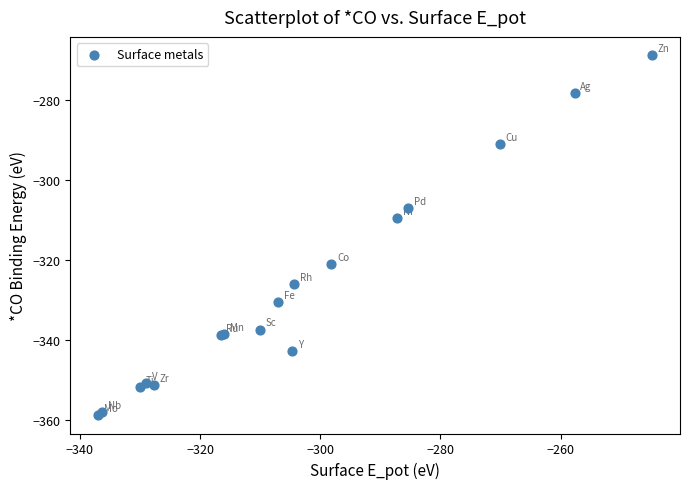

What Y value in the scatter plot is closest to -313?

-309.7